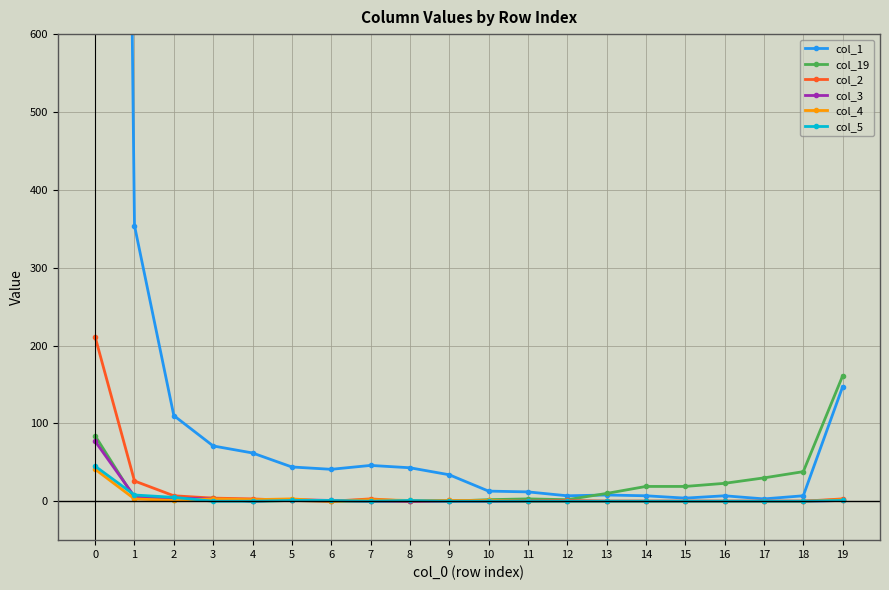

Reading right to left, extract all data points from this chart.

col_1: 19=147	18=7	17=3	16=7	15=4	14=7	13=8	12=7	11=12	10=13	9=34	8=43	7=46	6=41	5=44	4=62	3=71	2=110	1=354	0=4690
col_19: 19=161	18=38	17=30	16=23	15=19	14=19	13=10	12=2	11=3	10=2	9=0	8=0	7=0	6=0	5=1	4=0	3=4	2=2	1=4	0=84
col_2: 19=3	18=0	17=0	16=0	15=0	14=0	13=0	12=1	11=0	10=0	9=1	8=0	7=3	6=0	5=1	4=3	3=4	2=7	1=26	0=211
col_3: 19=1	18=0	17=0	16=0	15=0	14=0	13=0	12=0	11=0	10=0	9=0	8=0	7=0	6=1	5=2	4=0	3=3	2=4	1=6	0=77
col_4: 19=2	18=0	17=0	16=0	15=0	14=0	13=0	12=0	11=0	10=1	9=1	8=1	7=2	6=0	5=3	4=2	3=3	2=1	1=3	0=41
col_5: 19=1	18=0	17=0	16=0	15=0	14=0	13=0	12=0	11=0	10=0	9=0	8=1	7=0	6=1	5=1	4=0	3=0	2=5	1=8	0=45